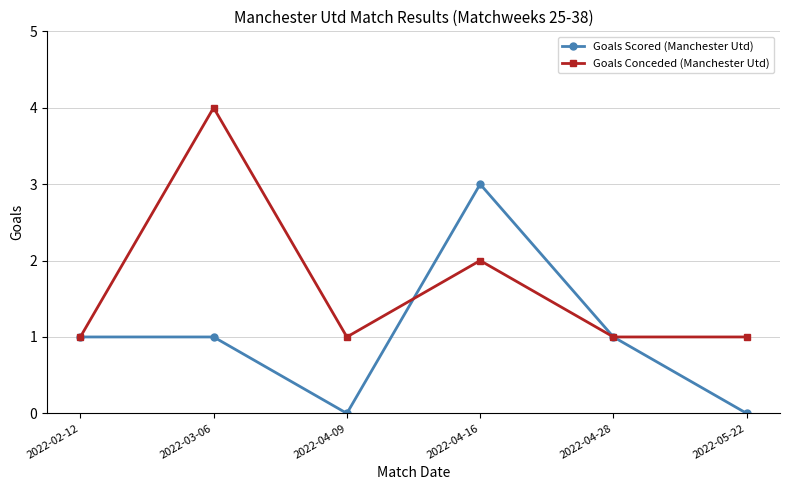

Between 2022-04-28 and 2022-05-22, which series saw the biggest shift?

Goals Scored (Manchester Utd)